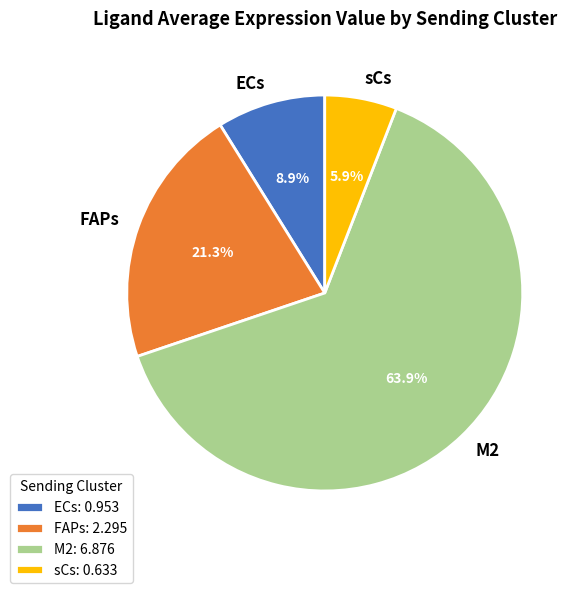

What percentage do FAPs and ECs together represent?

30.2%